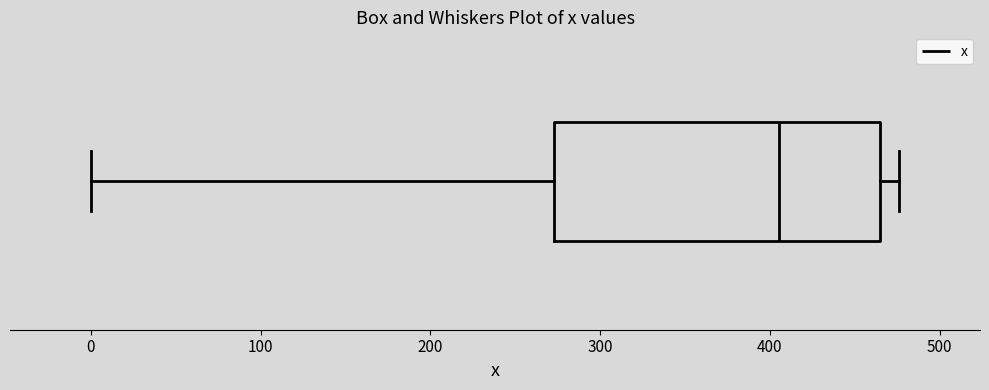

Read this box plot against the x-axis: the position of the median line, the range covered by the box, and the ends of both whiskers. The values are not printed on the chart, so give them approximately, as read against the axis.

median 410, box 270 to 460, whiskers 0 to 480